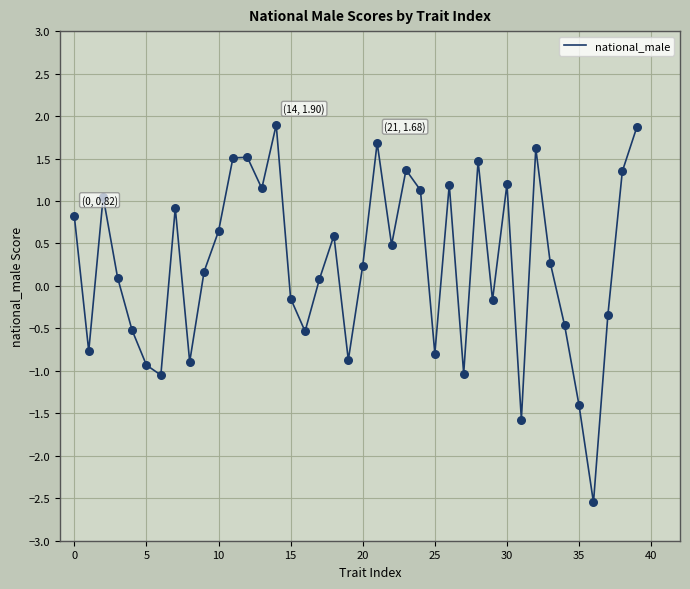

What is the maximum value shown in the chart?

1.9